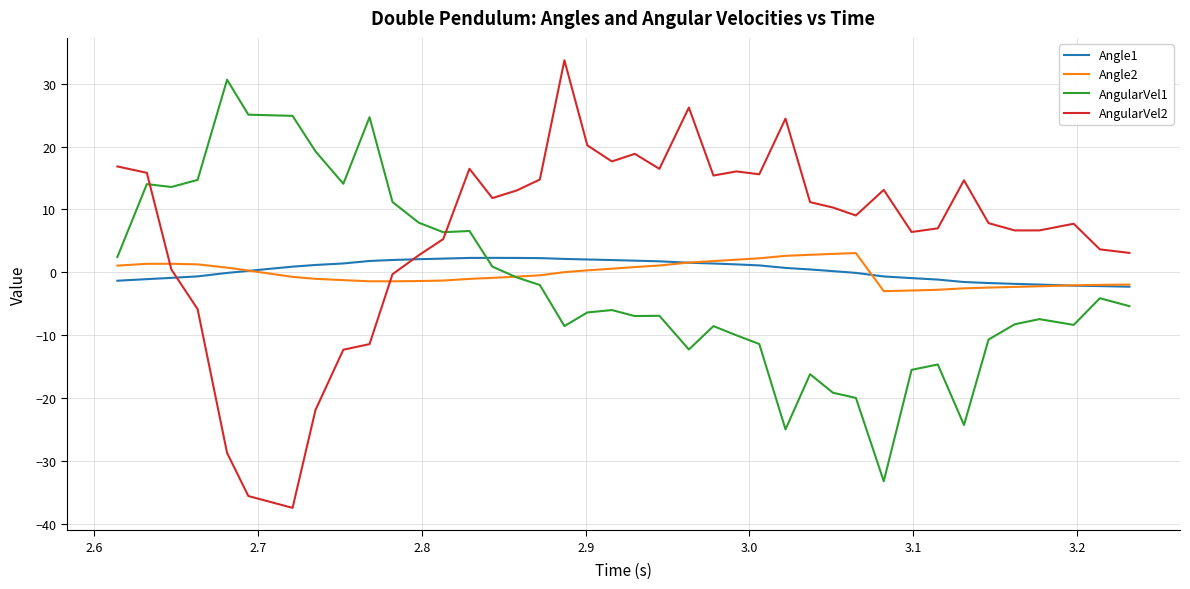

Which series has the largest total across all categories?

AngularVel2